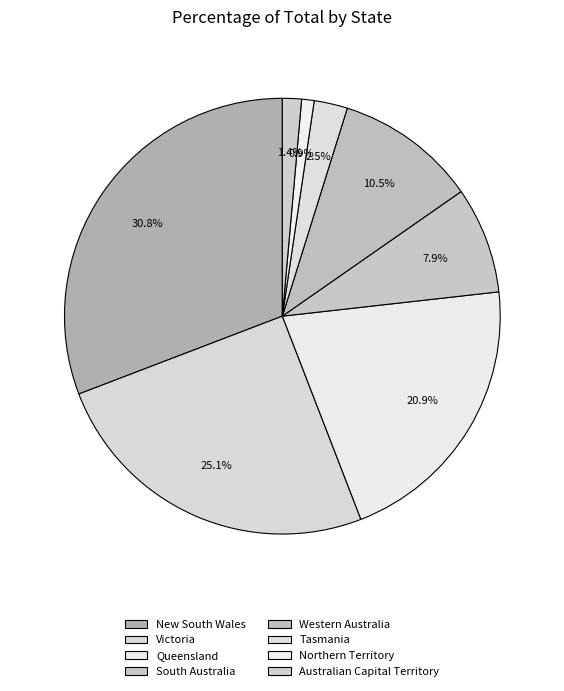

Count the number of slices in the pie.

8